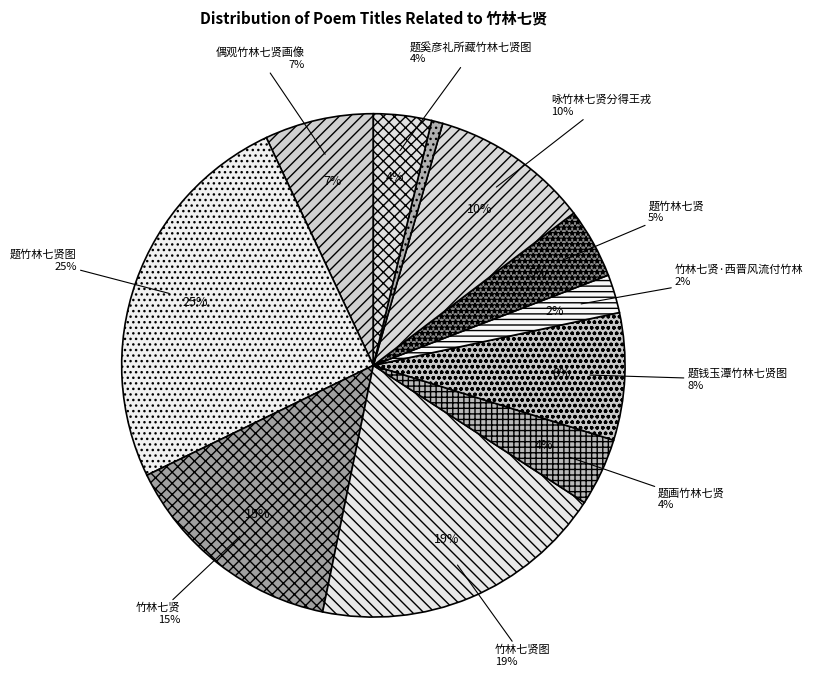

Does any single category account for the majority?

No